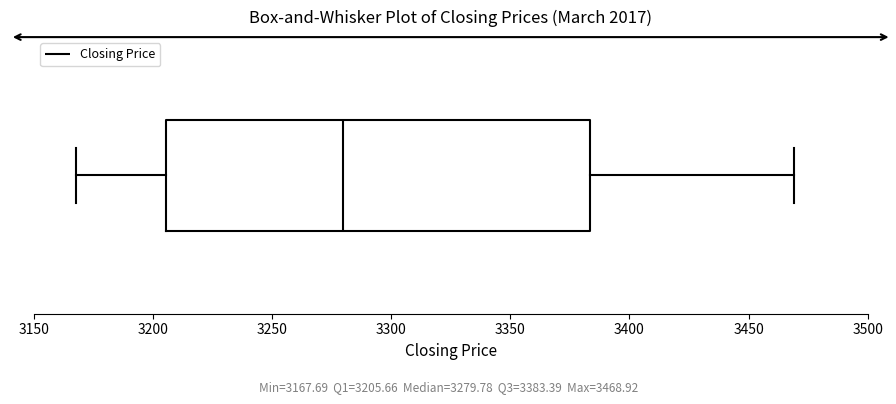

Where is the left edge of the box on the x-axis? The values are not printed on the chart, so give them approximately, as read against the axis.

3205